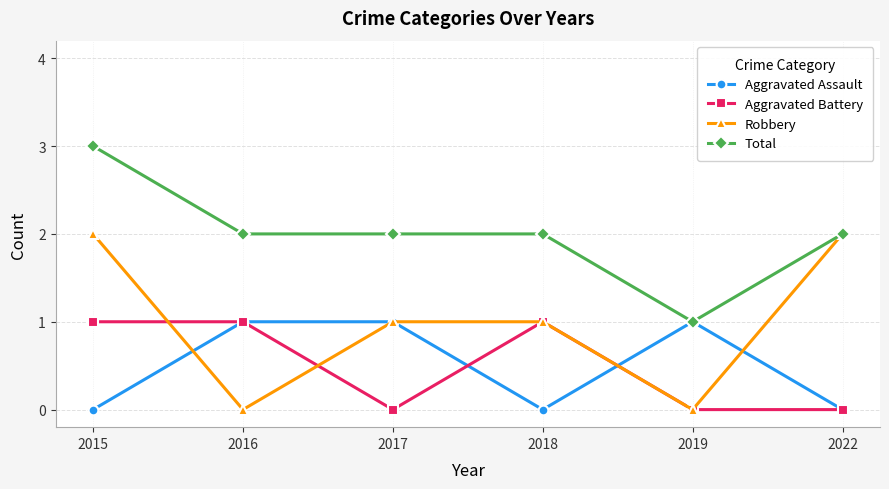

Which series has the largest total across all categories?

Total